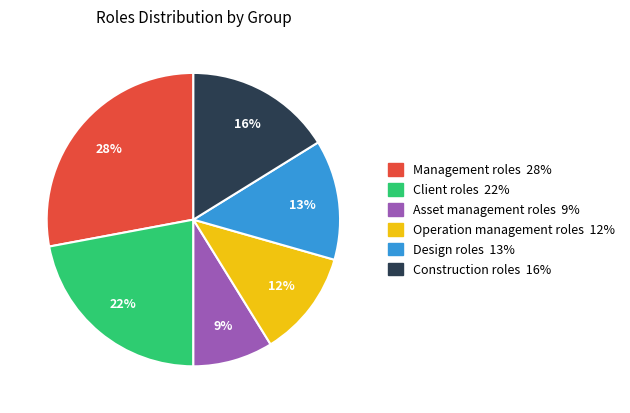

How many slices are in this pie chart?

6